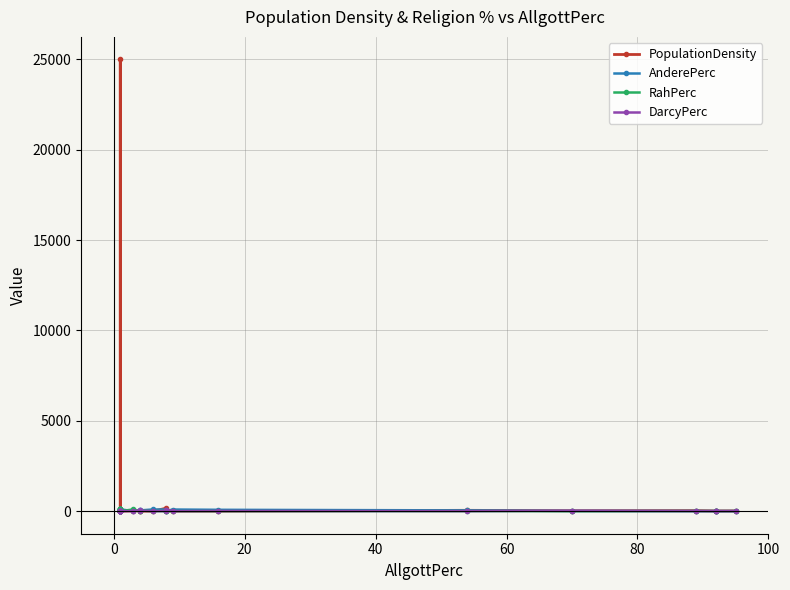

Where is the first local minimum for RahPerc?

80